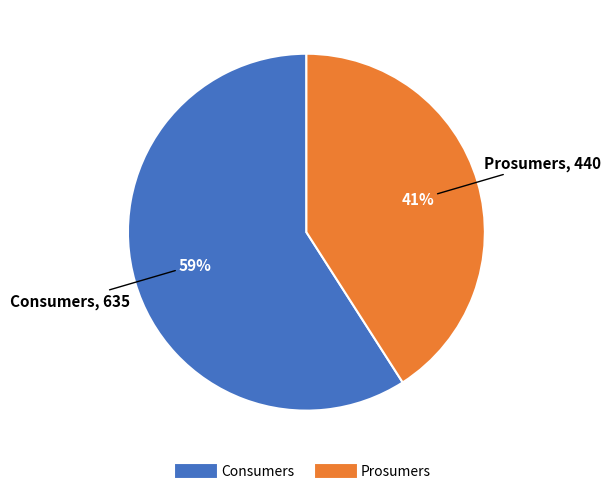

To the nearest percent, what portion does Prosumers represent?

41%